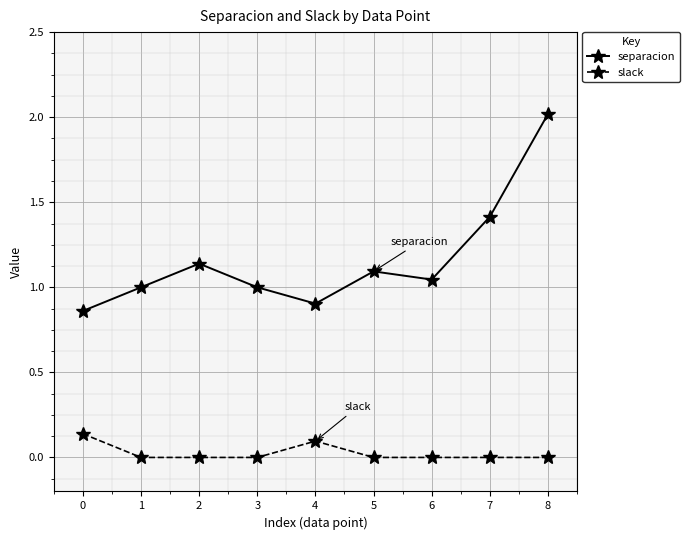

The separacion series shows 2.0 at 8. True or false?

True